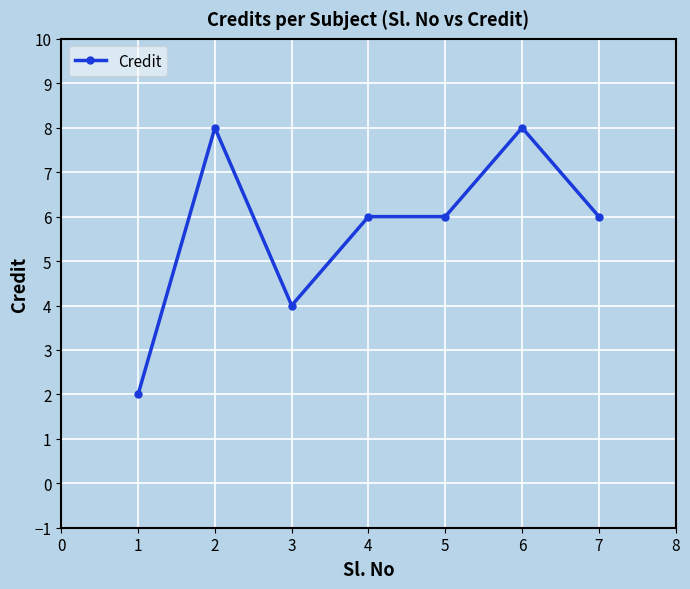

Is it true that the value at 4 is 6?

True